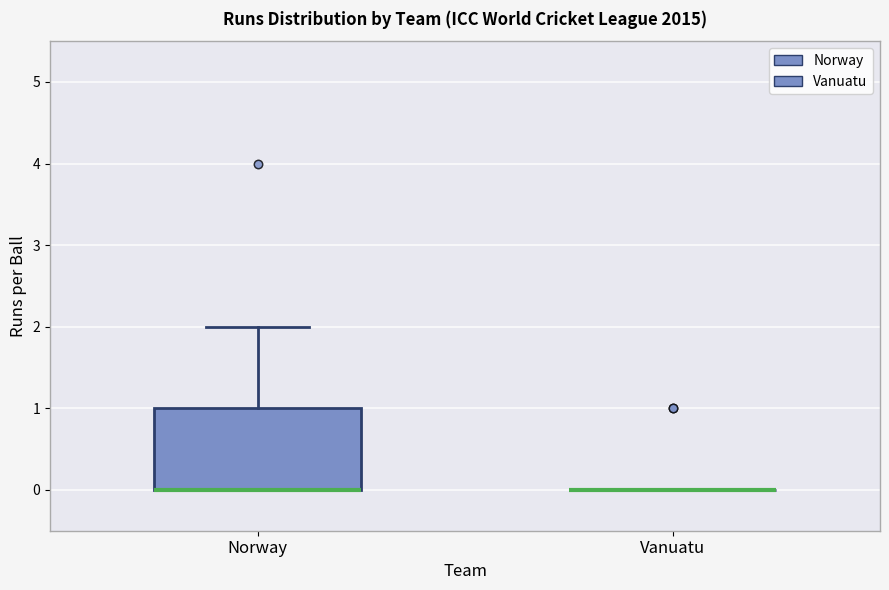

Comparing the boxes themselves (not the whiskers), which one is the tallest?

Norway